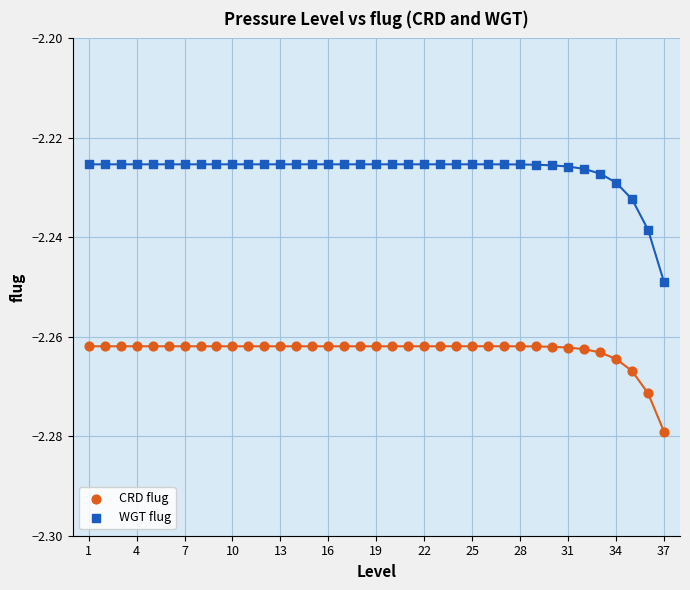

Which series reaches the maximum Y coordinate?

WGT flug